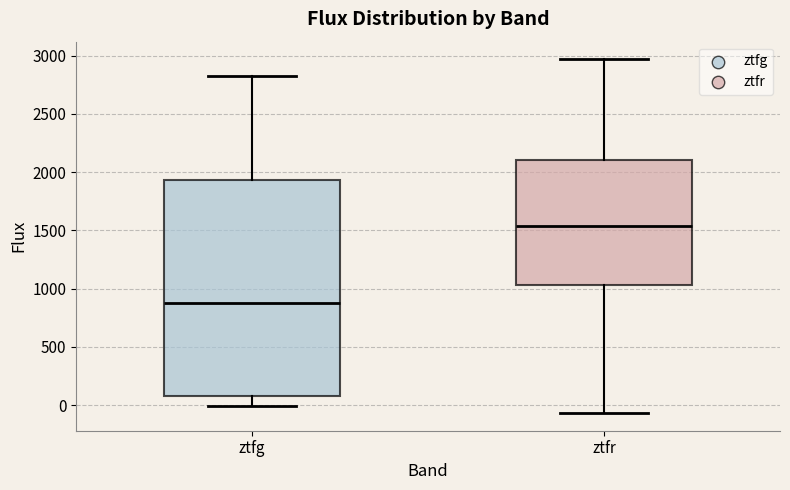

Reading left to right, transcribe this box plot: for each box, give where its median line is, the range the box spans, and where its two whiskers end, as read against the y-axis. The values are not printed on the chart, so give them approximately, as read against the axis.

ztfg: median 850, box 100 to 1950, whiskers 0 to 2850
ztfr: median 1550, box 1050 to 2100, whiskers -50 to 2950